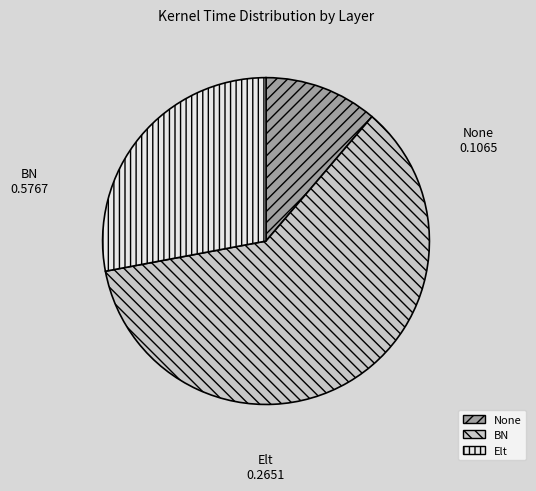

Count the number of slices in the pie.

3